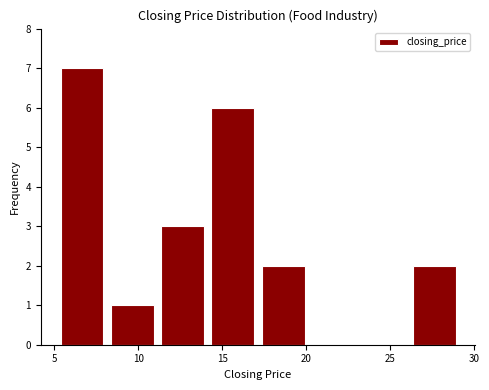

Reading left to right, transcribe this chart: for each bar, give the range it covers on the x-axis and its height. Neither the bar edges nor the heights are printed on the chart, so give them approximately, as read against the axes.

5 to 8: 7
8 to 11: 1
11 to 14: 3
14 to 17: 6
17 to 20: 2
20 to 23: 0
23 to 26: 0
26 to 29: 2